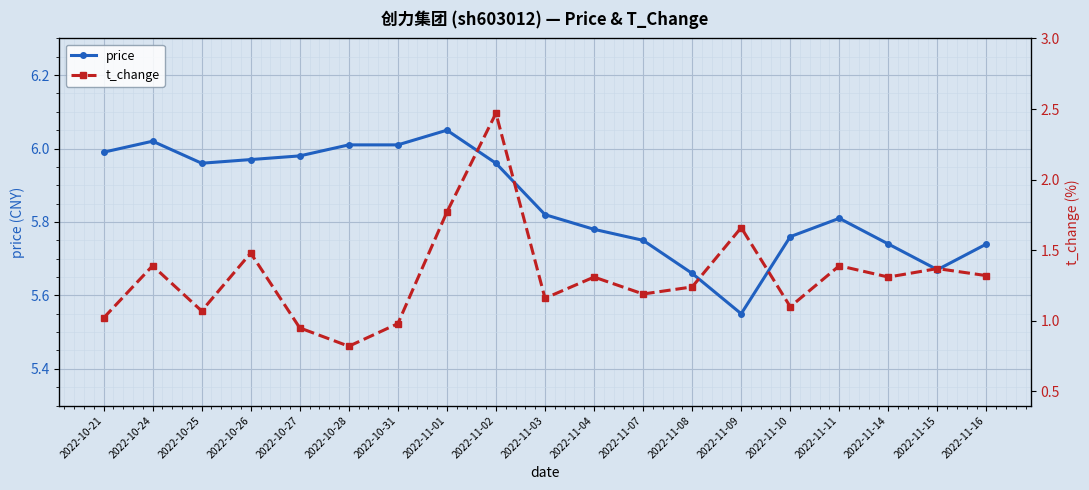

What is the sum of all price values?

111.2